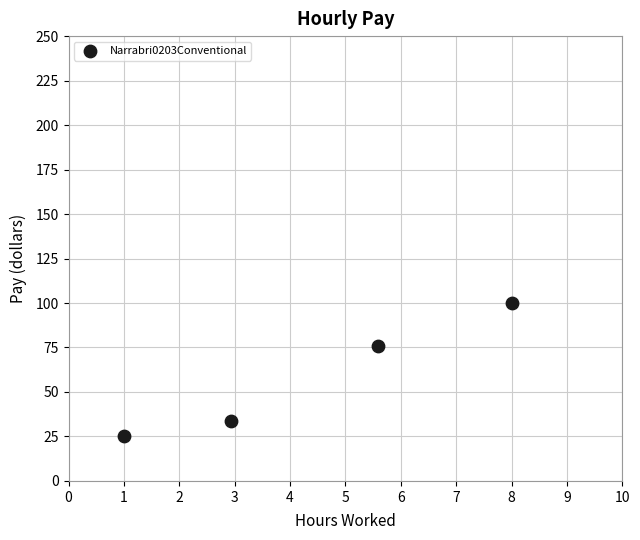

What Y value in the scatter plot is closest to 62?

75.8